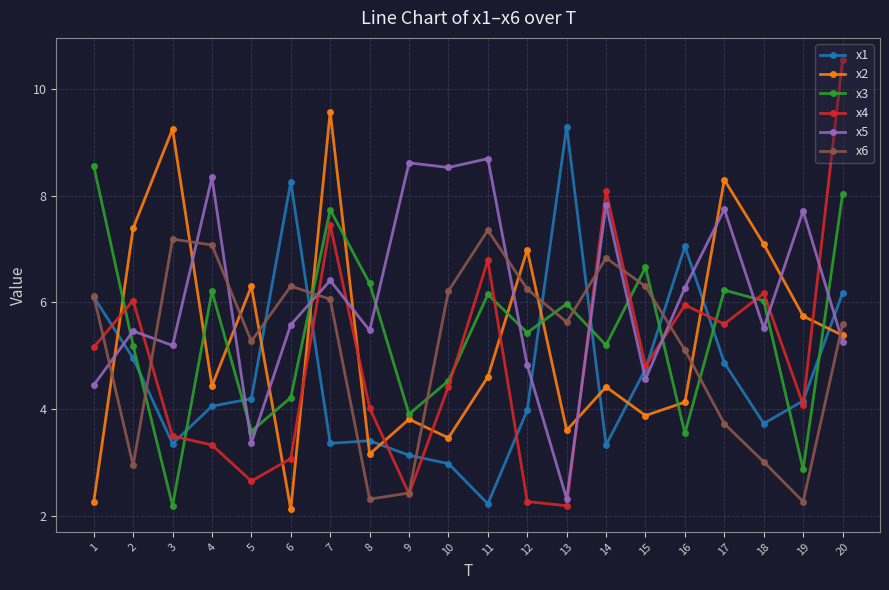

What are all the series names shown in the legend?

x1, x2, x3, x4, x5, x6